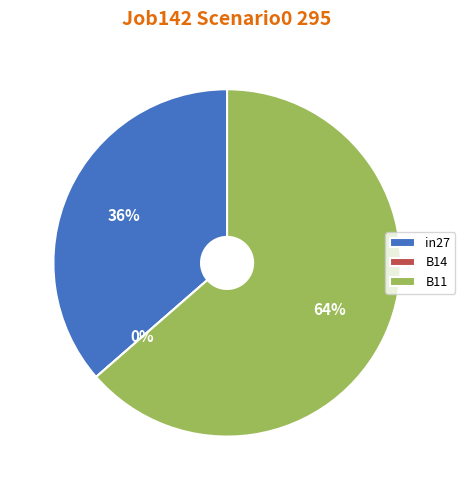

To the nearest percent, what percentage of the pie is B11?

64%